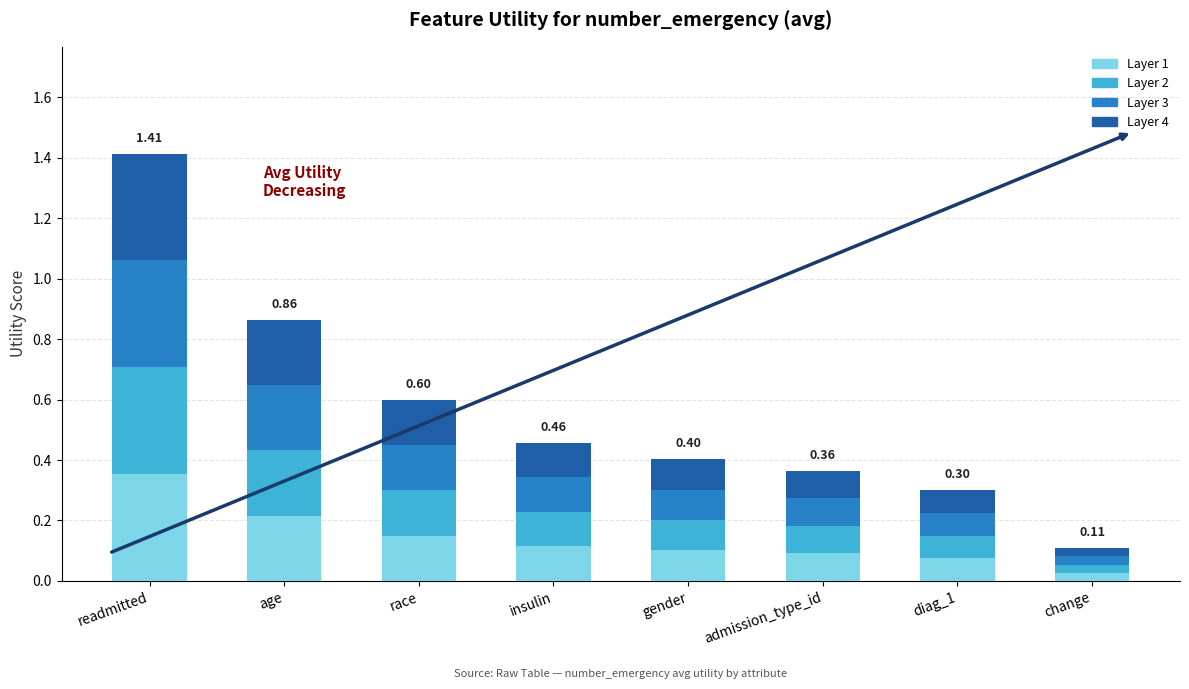

What are all the series names shown in the legend?

Layer 1, Layer 2, Layer 3, Layer 4